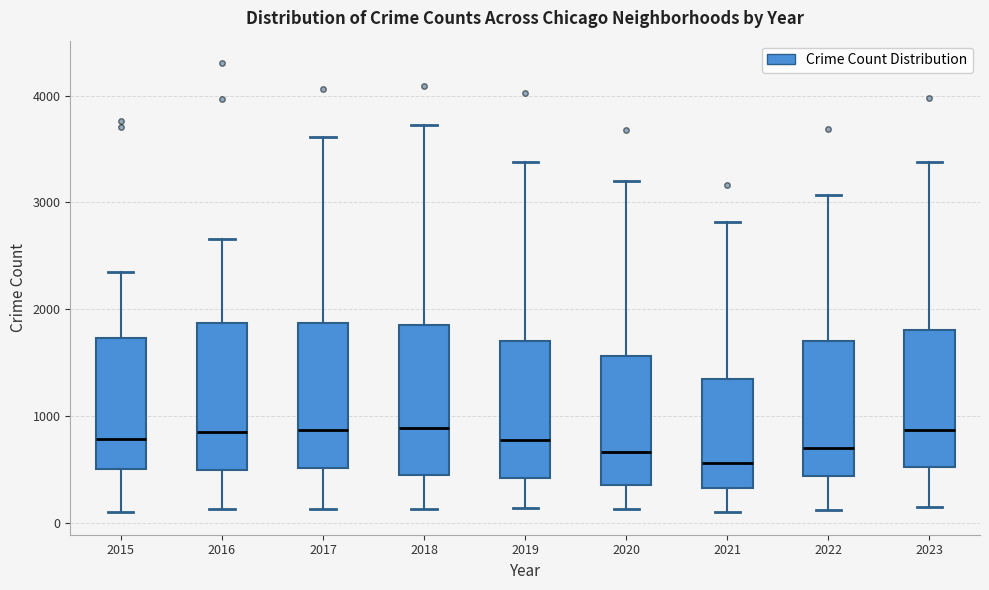

Where is the upper edge of the box at x = 2022 on the y-axis? The values are not printed on the chart, so give them approximately, as read against the axis.

1700